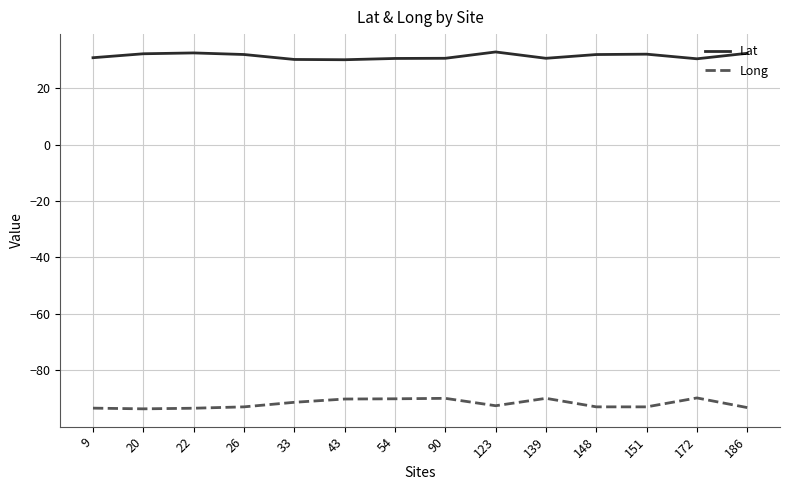

Which series has the largest total across all categories?

Lat